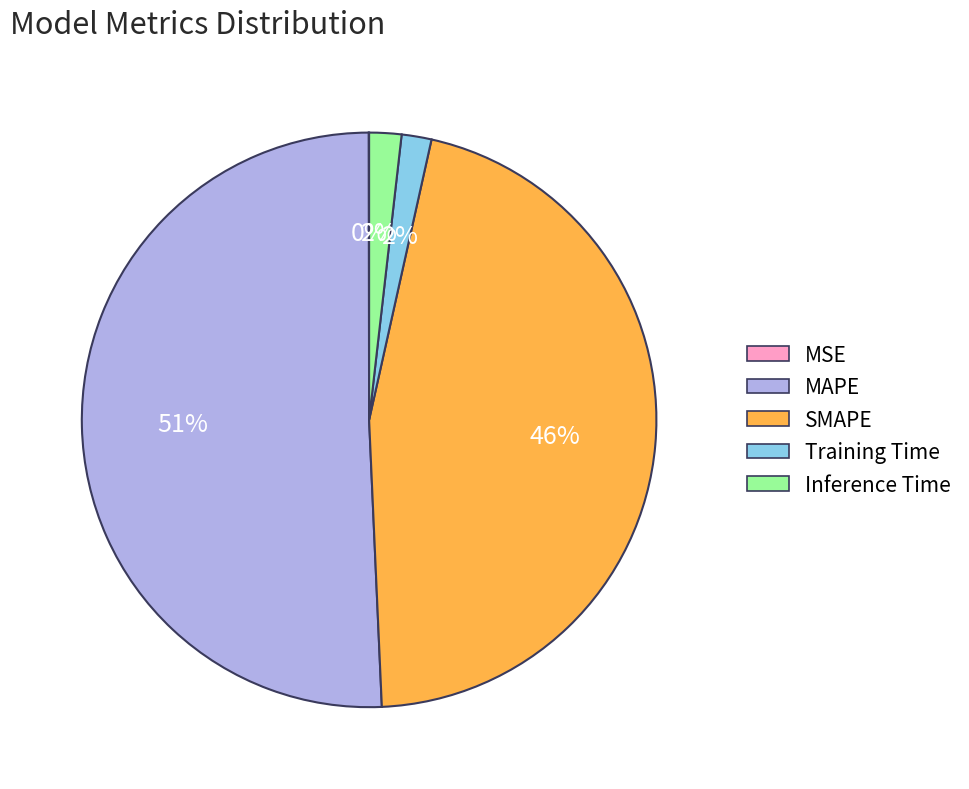

Combined, do Inference Time and Training Time account for over 50%?

No